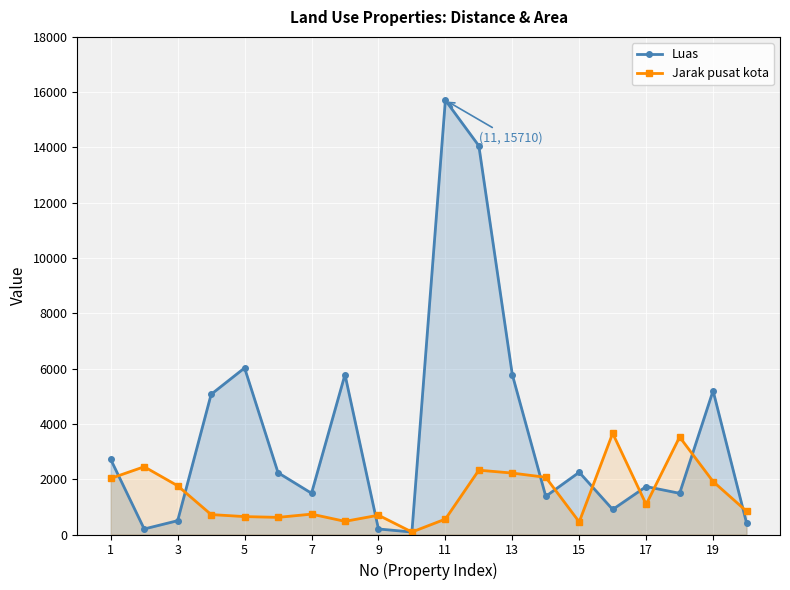

What is the maximum value shown in the chart?

15710